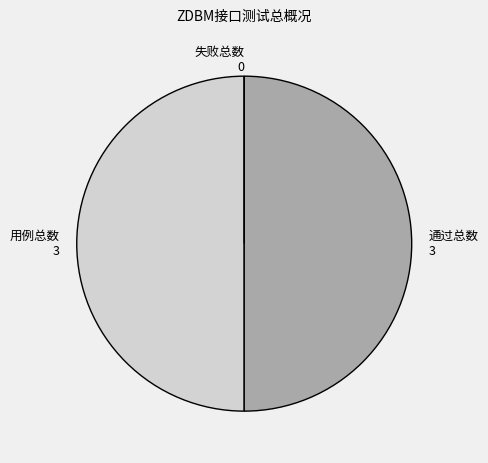

True or false: 通过总数 3 accounts for 50% of the total.

True